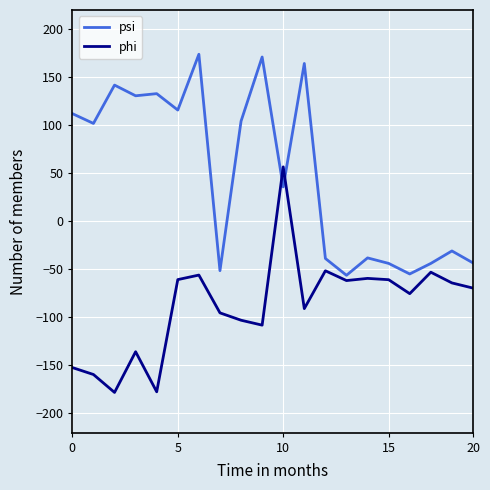

What is the greatest value displayed?

173.9